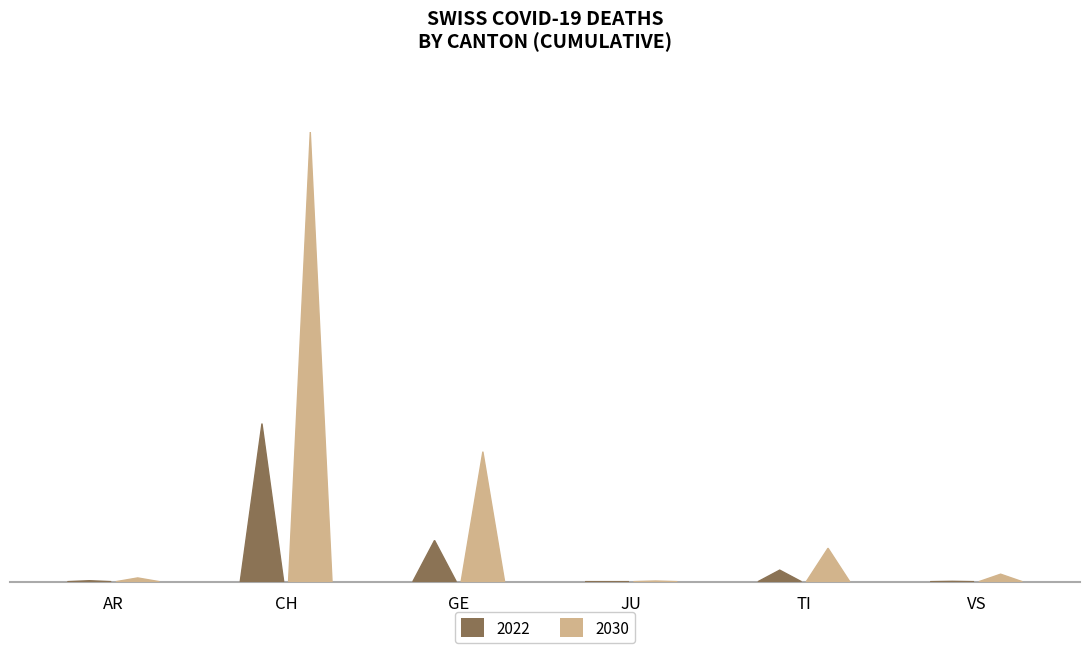

How many lines are shown in the chart?

2